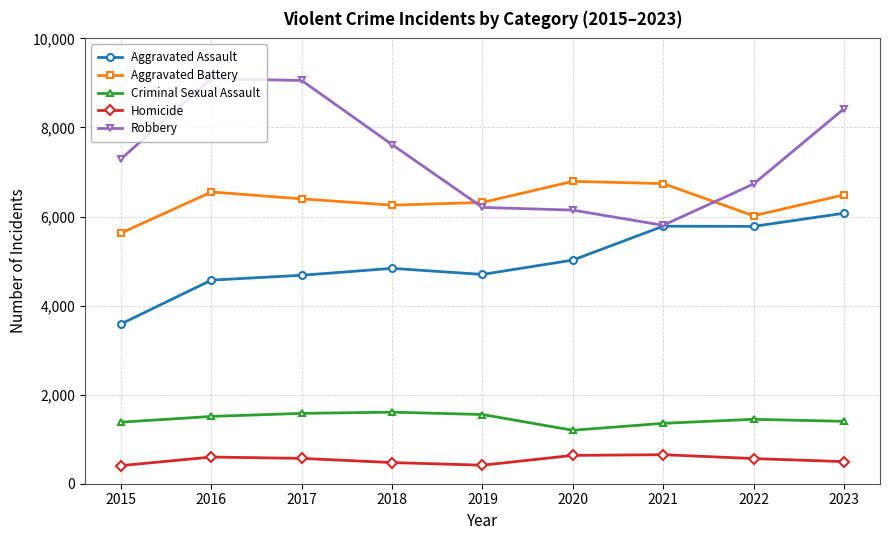

True or false: Homicide and Criminal Sexual Assault cross at least once.

False